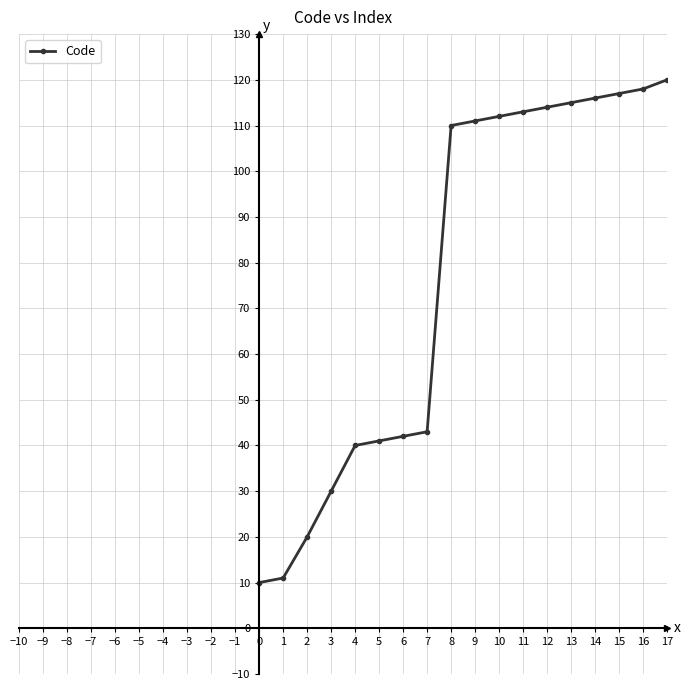

Which has a higher value, 8 or 13?

13